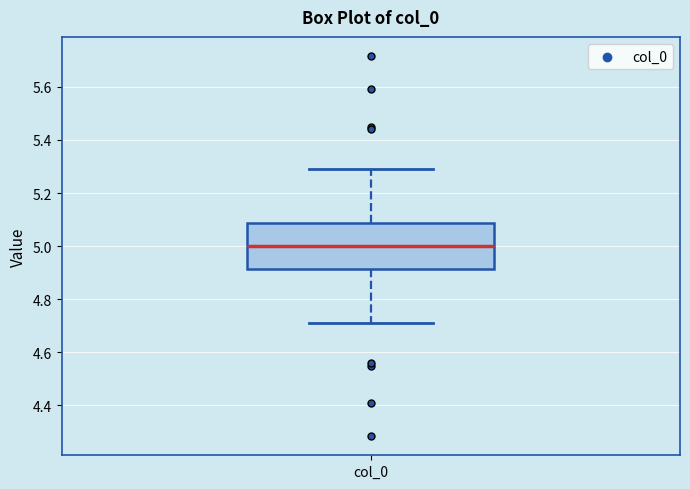

Where is the upper edge of the box for col_0 on the y-axis? The values are not printed on the chart, so give them approximately, as read against the axis.

5.08